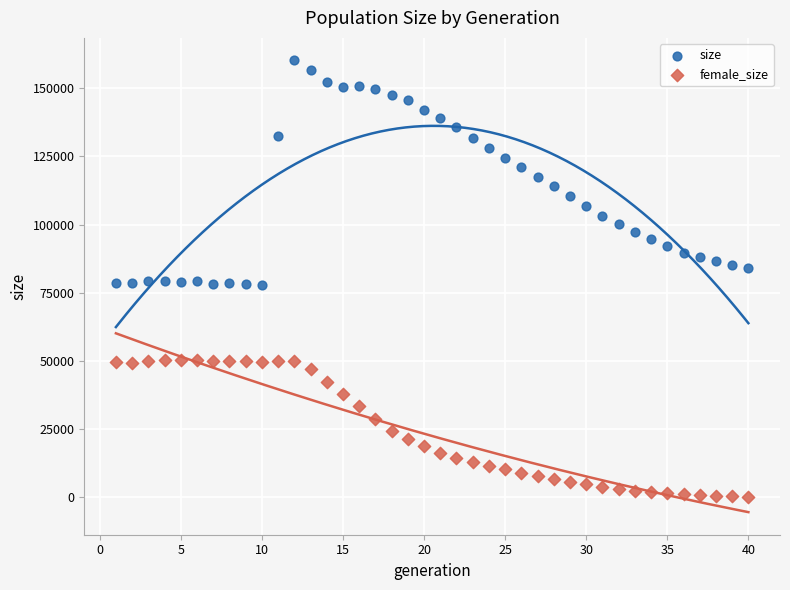

Which series reaches the maximum Y coordinate?

size